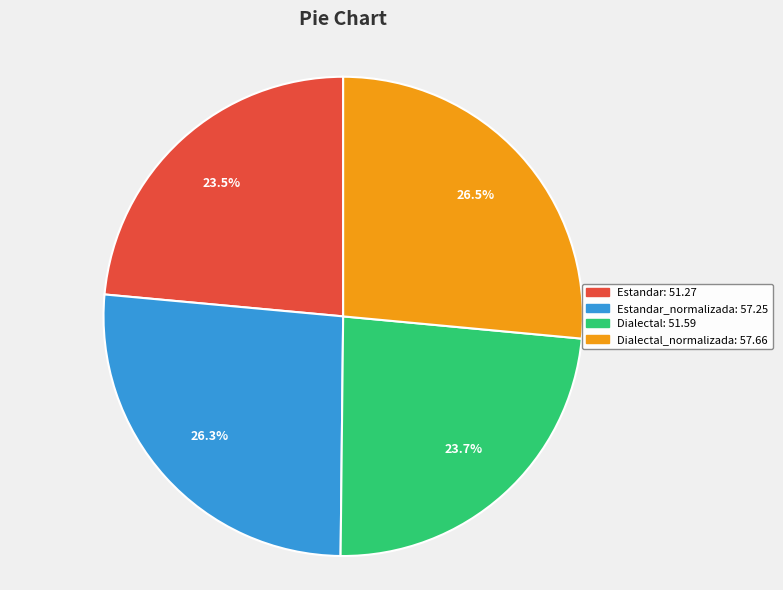

Does any single category account for the majority?

No